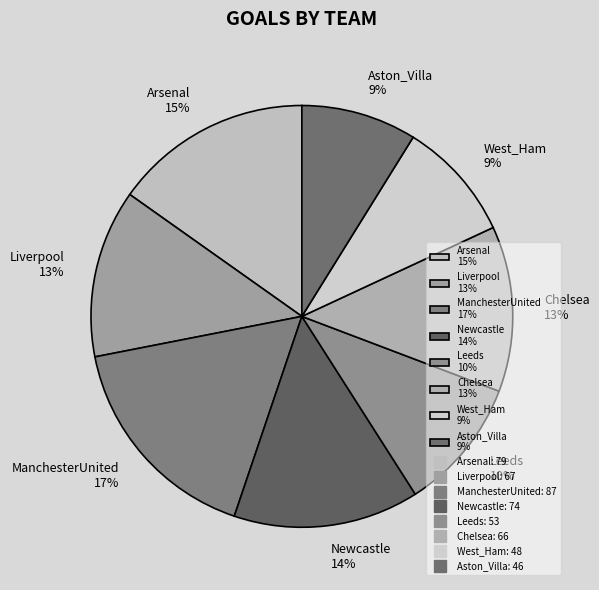

To the nearest percent, what is the difference between the Arsenal 15% and Aston_Villa 9% slice percentages?

6%